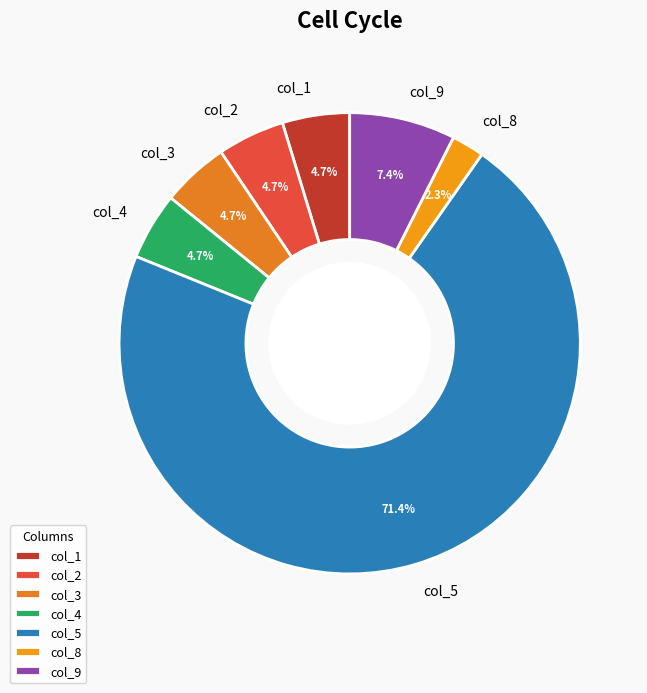

Which slice represents more than half of the pie?

col_5